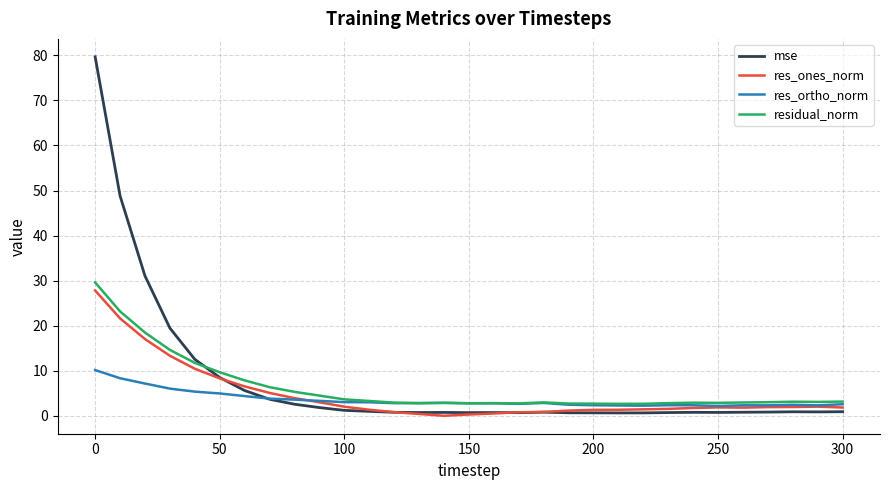

What is the greatest value displayed?

79.7